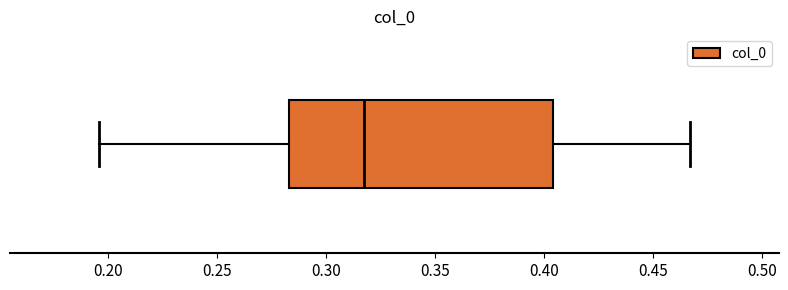

Read this box plot against the x-axis: the position of the median line, the range covered by the box, and the ends of both whiskers. The values are not printed on the chart, so give them approximately, as read against the axis.

median 0.320, box 0.285 to 0.405, whiskers 0.195 to 0.465